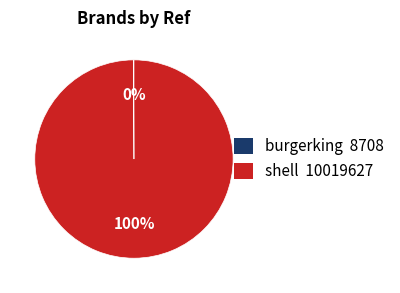

True or false: shell accounts for 91% of the total.

False